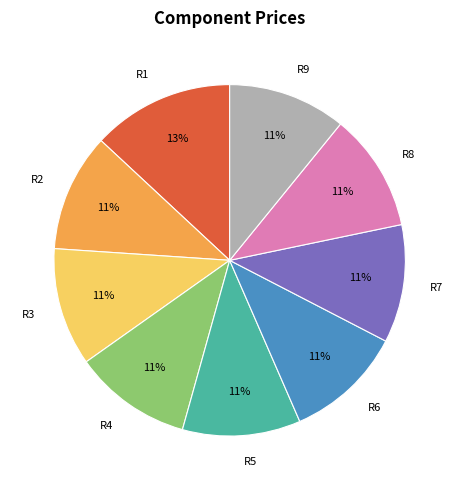

What percentage is the R2 slice, to the nearest percent?

11%